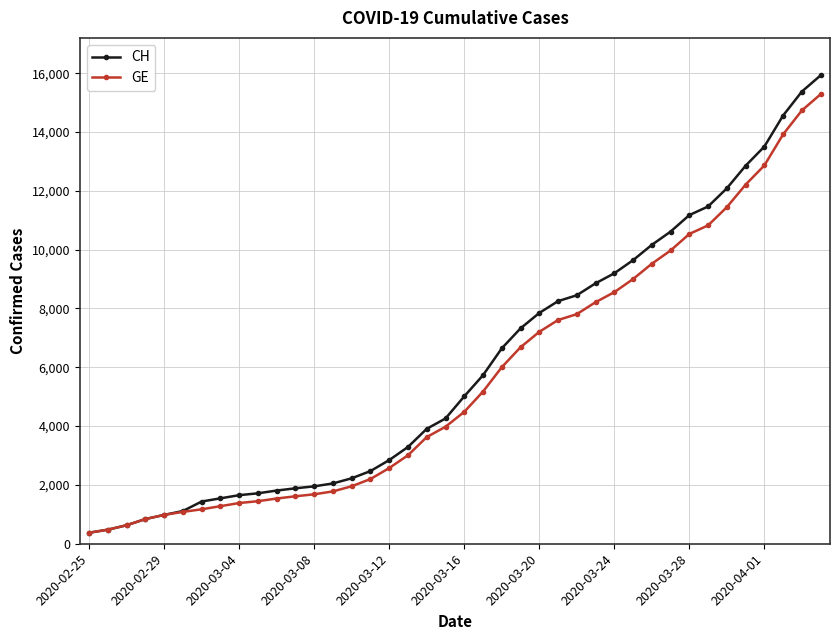

What is the value of the CH point at the 15th from the left?

2226